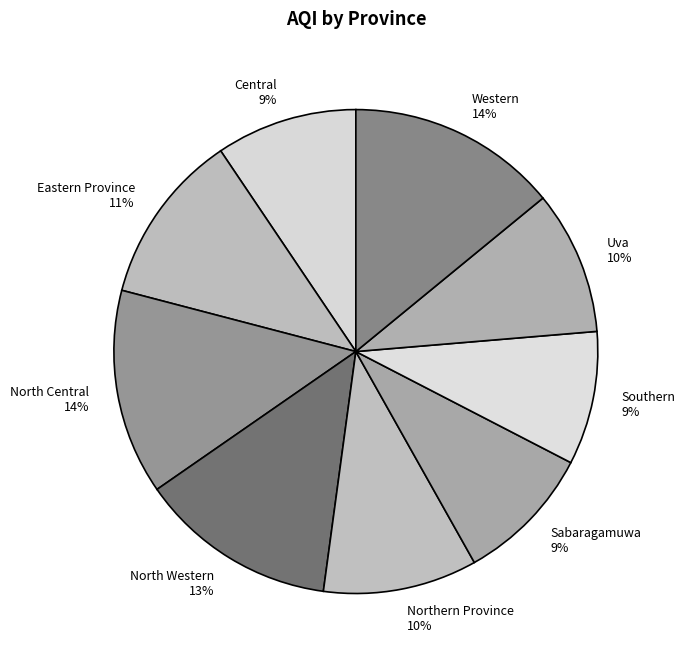

Is the sum of Sabaragamuwa and North Central greater than half?

No